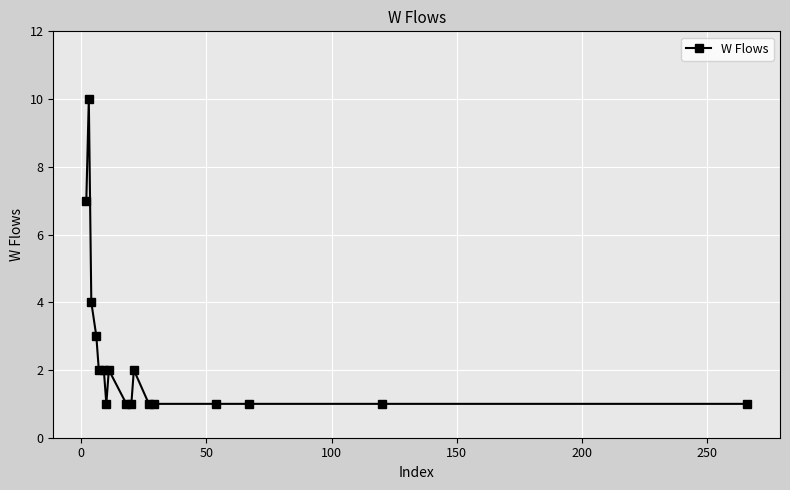

What is the sum of all values?

41